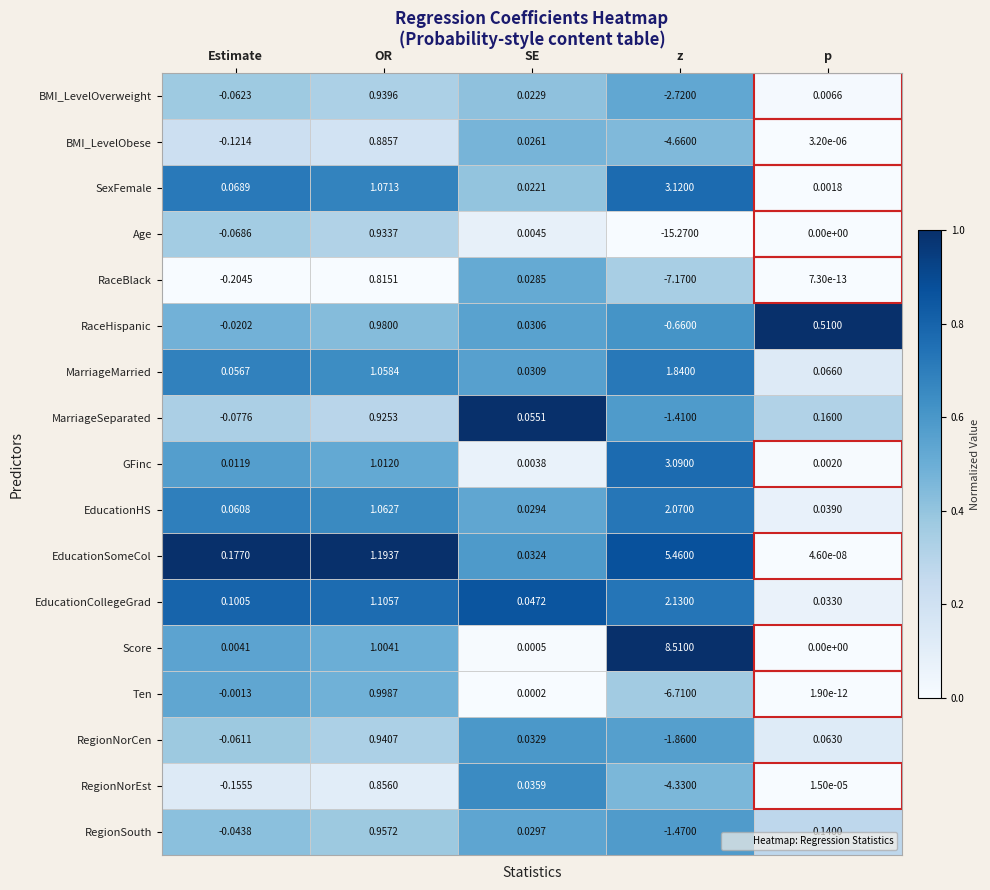

Which category has the lowest value across all series?

z